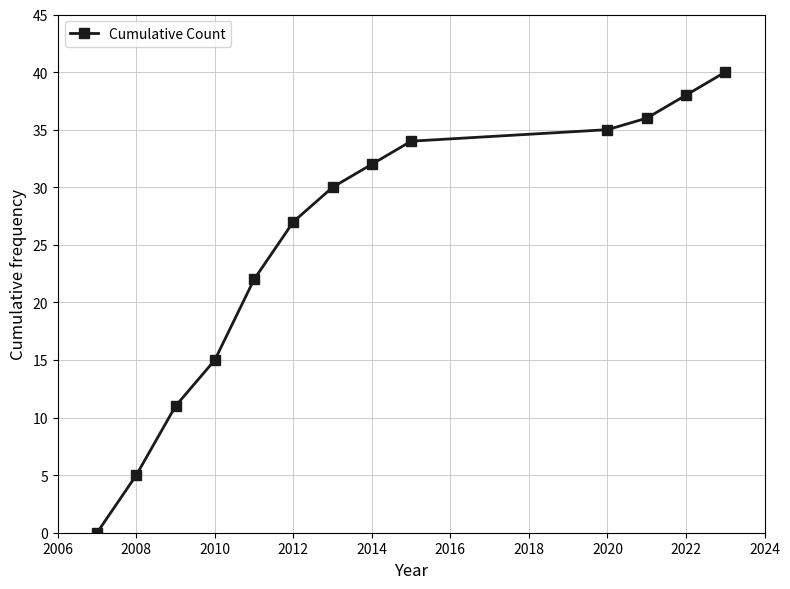

What is the greatest value displayed?

40